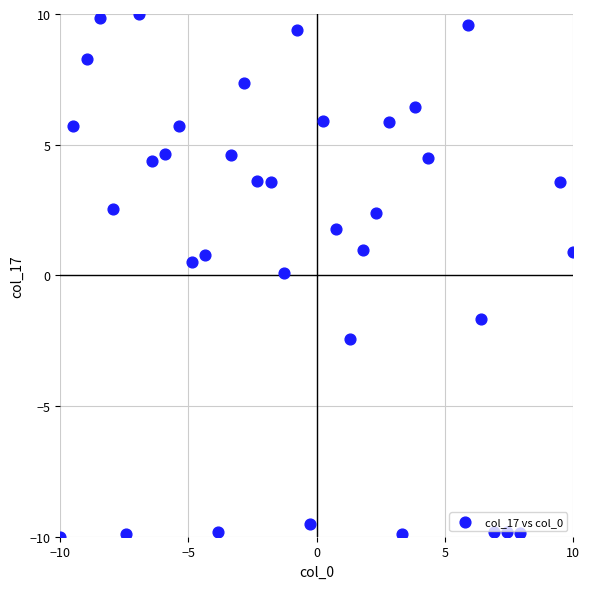

What is the range of Y values (max minus min)?

20.0